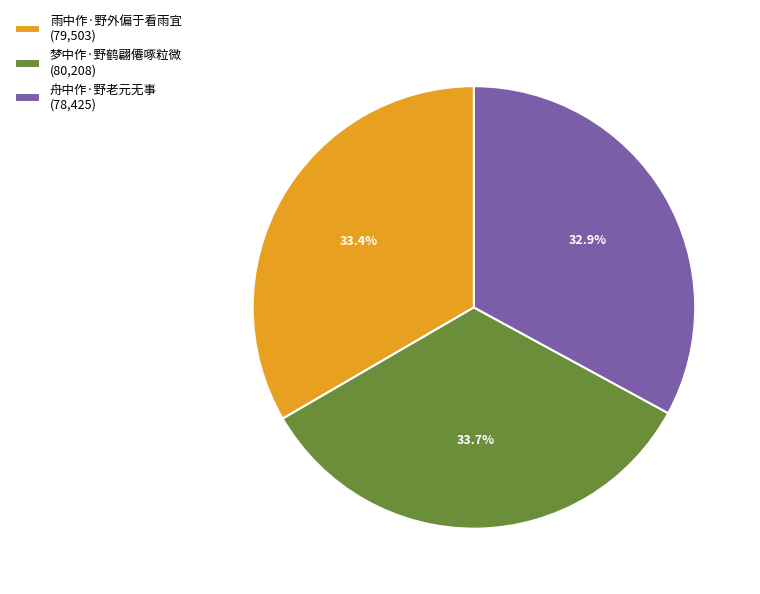

What is the ratio of the value at 梦中作·野鹤翩僊啄粒微 (80,208) to the value at 舟中作·野老元无事 (78,425)?

1.0